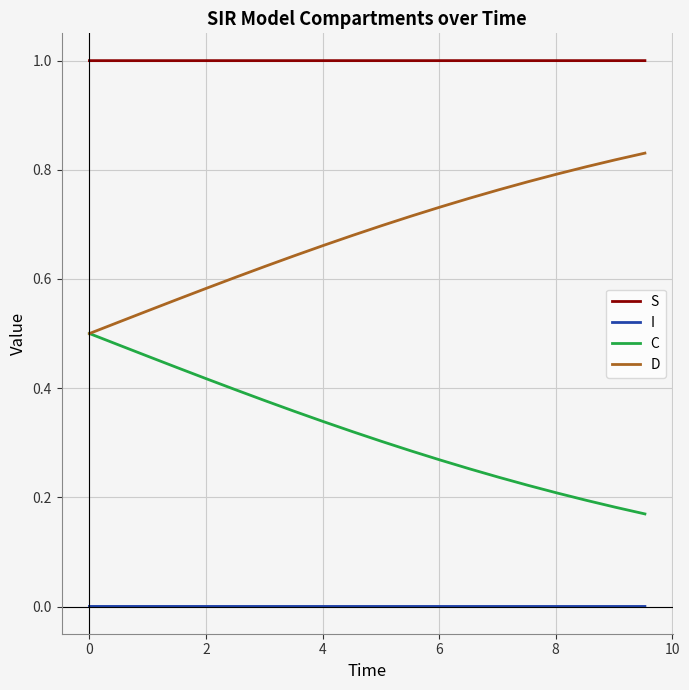

What is the average value of the S series?

1.0